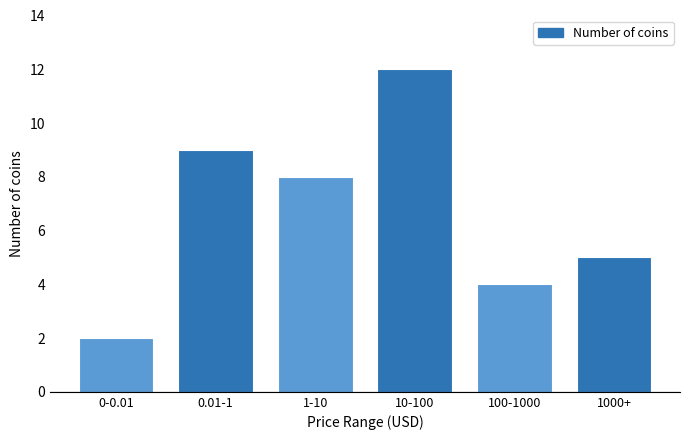

Reading left to right, what are all the values shown in this chart?

0-0.01=2	0.01-1=9	1-10=8	10-100=12	100-1000=4	1000+=5